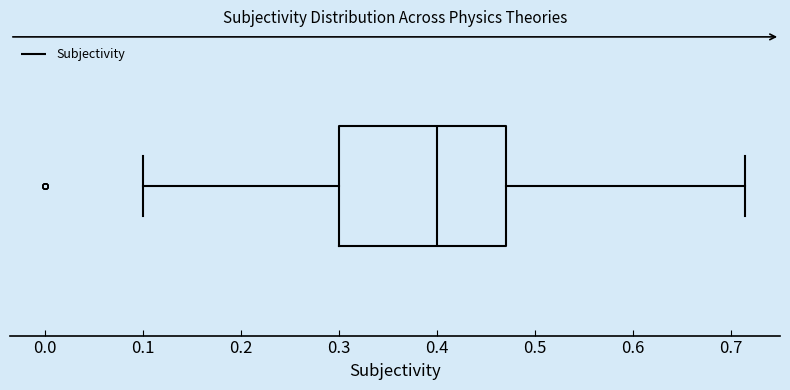

Read this box plot against the x-axis: the position of the median line, the range covered by the box, and the ends of both whiskers. The values are not printed on the chart, so give them approximately, as read against the axis.

median 0.40, box 0.30 to 0.47, whiskers 0.10 to 0.71